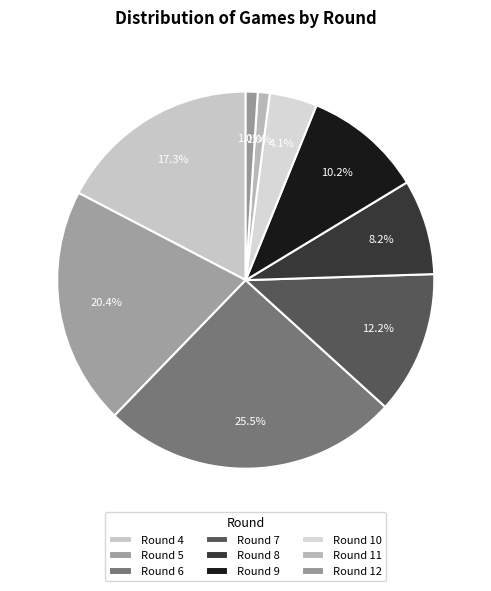

What is the total percentage of Round 5 and Round 11?

21.0%